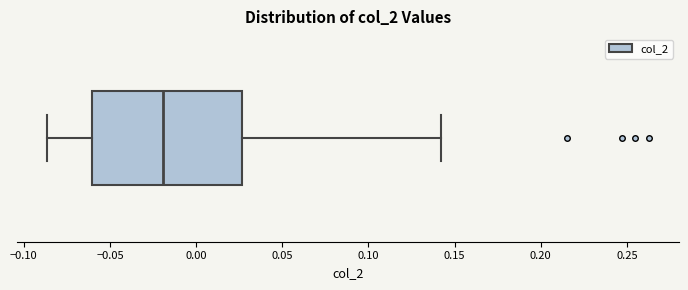

Where does the left whisker of the box end on the x-axis? The values are not printed on the chart, so give them approximately, as read against the axis.

-0.085